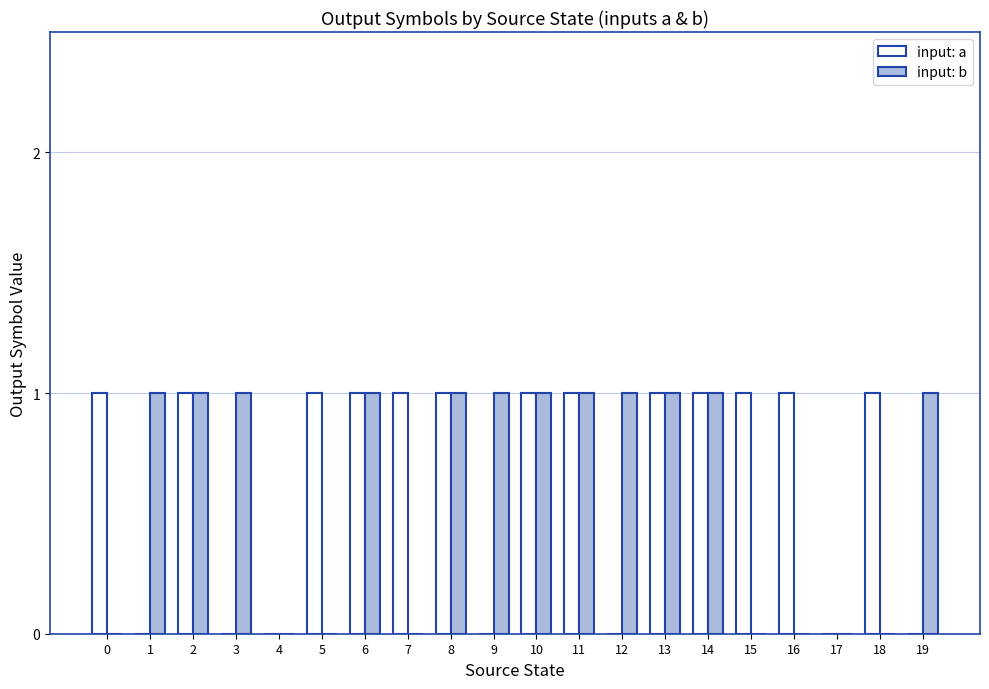

Is it true that input: a equals 1 at 7?

True